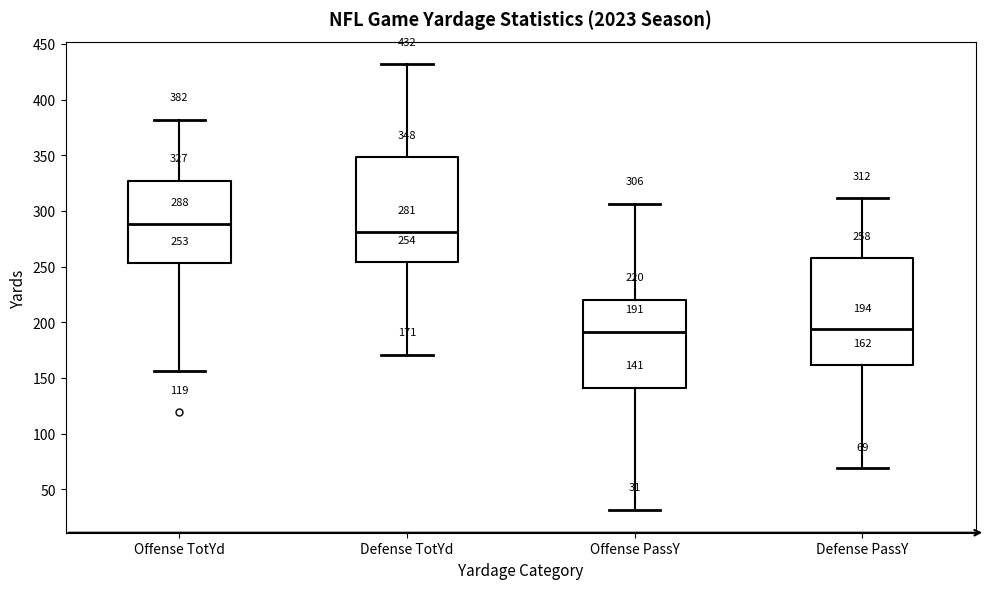

Which box has the highest median line?

Offense TotYd